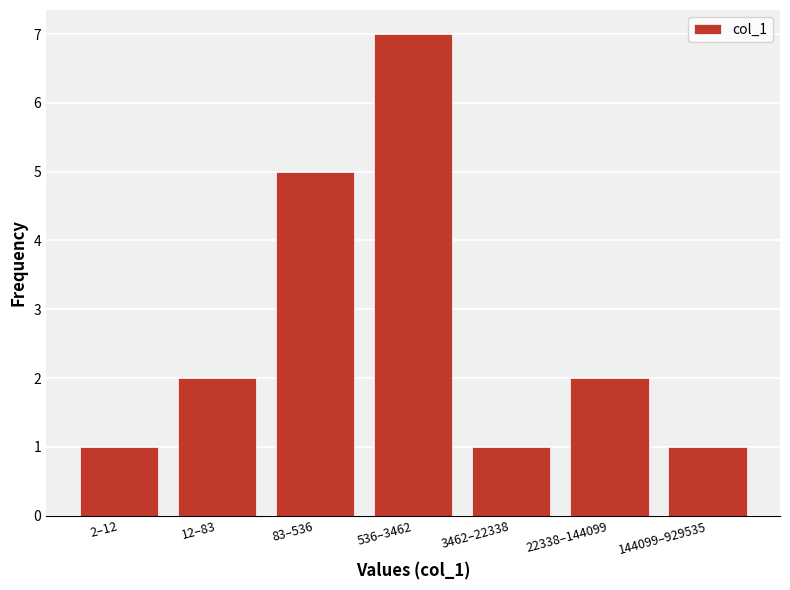

Reading right to left, extract all data points from this chart.

144099–929535=1	22338–144099=2	3462–22338=1	536–3462=7	83–536=5	12–83=2	2–12=1